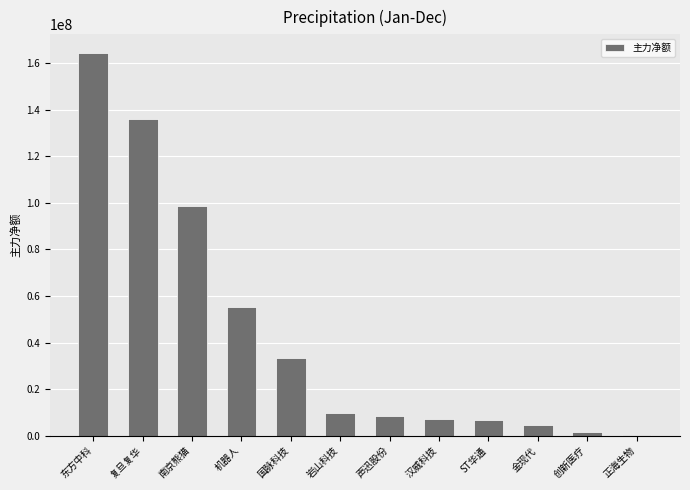

Where is the data nearest to the value 82304161?

南京熊猫